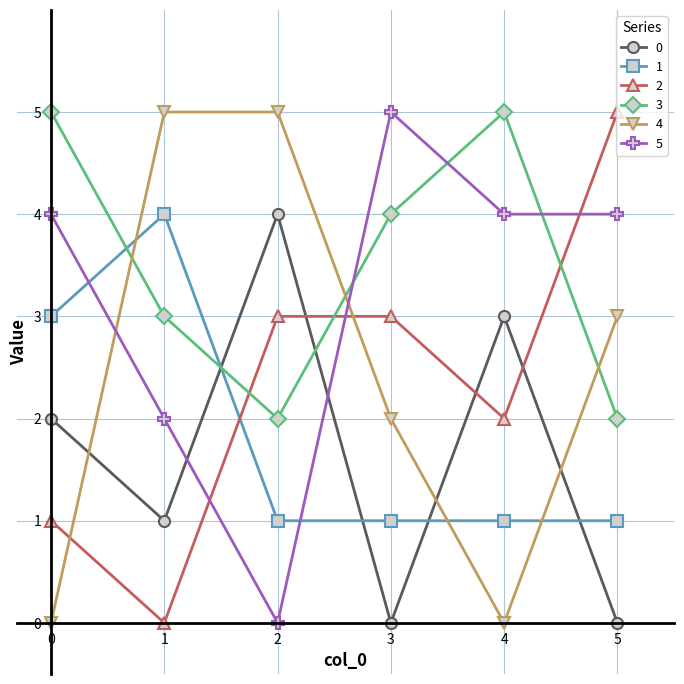

What is the spread (max minus min) of values at 3?

5